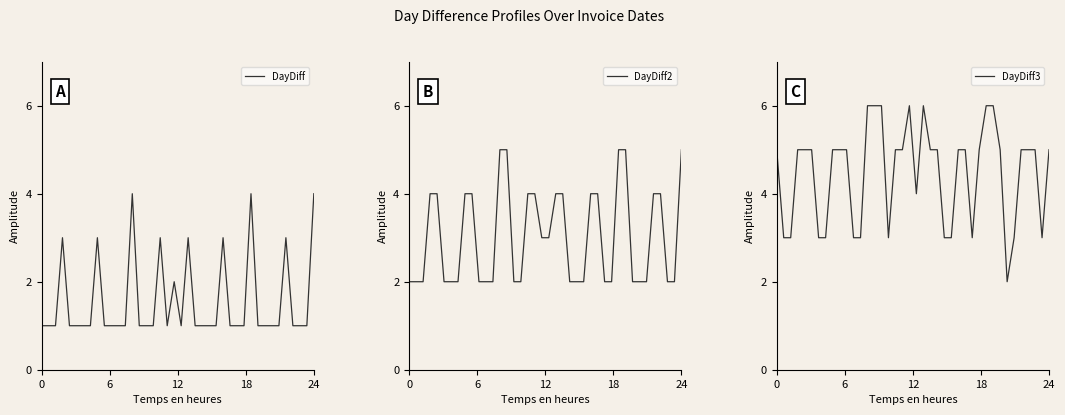

Which series has the largest total across all categories?

DayDiff3